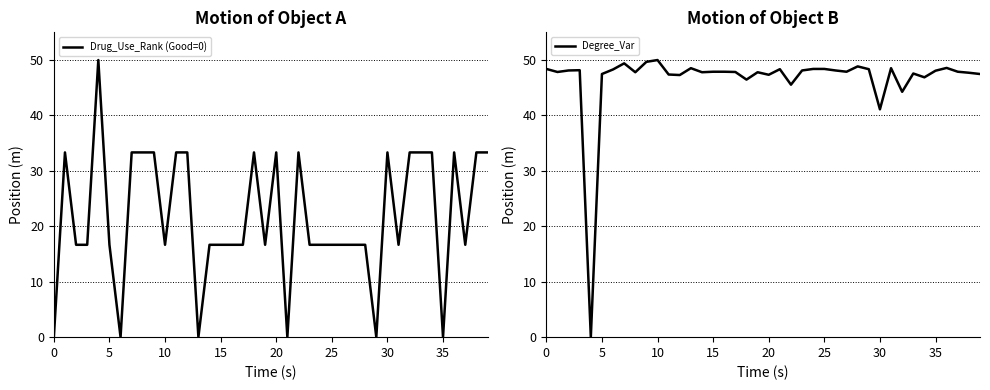

What is the label of the 33rd point from the left?

32